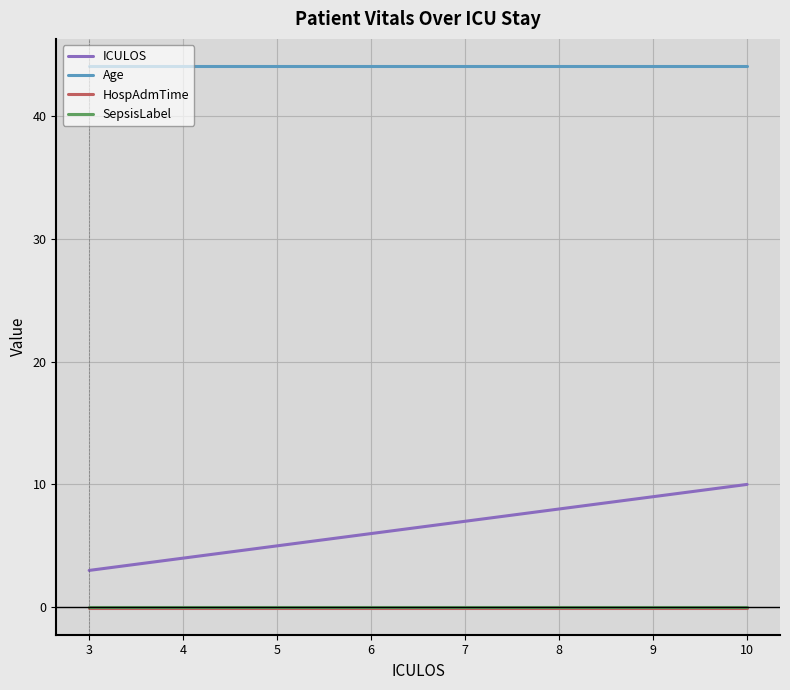

Which series changed the most between 7 and 8?

ICULOS